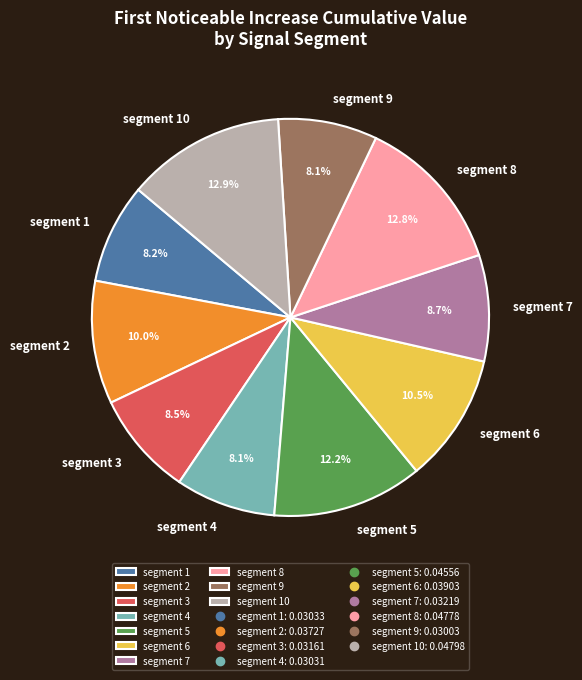

Combined, what portion of the pie is segment 10 and segment 8?

25.7%